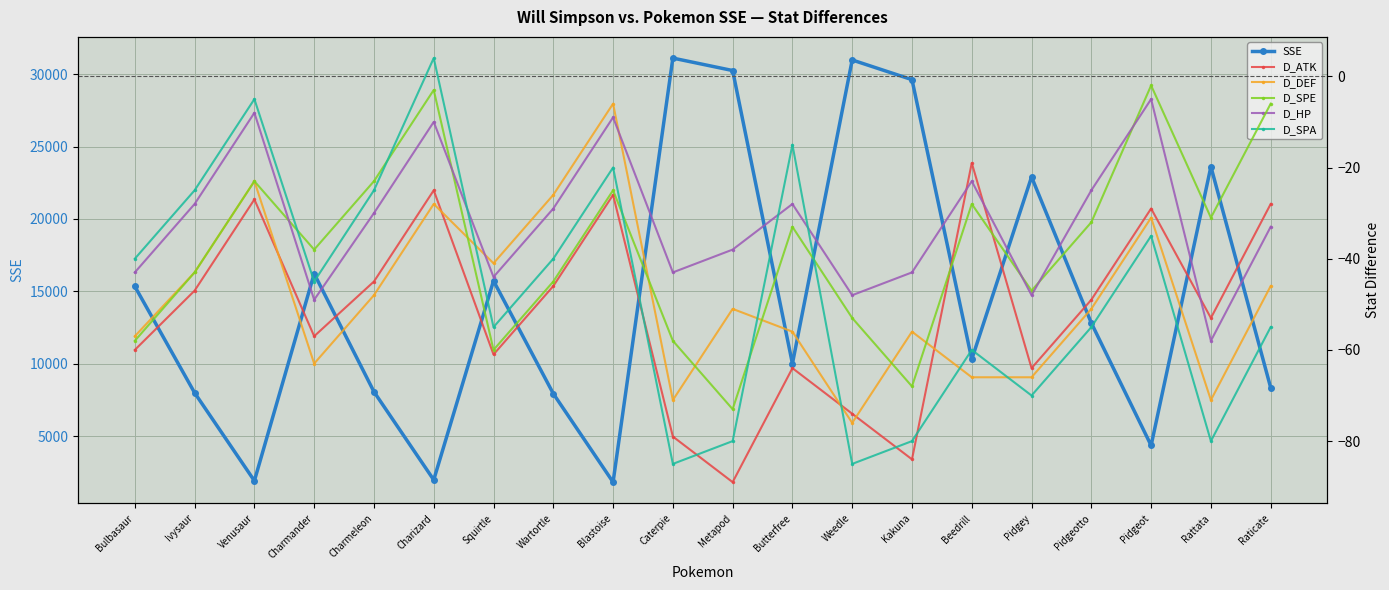

What is the difference between the maximum and minimum values in the D_HP series?

53